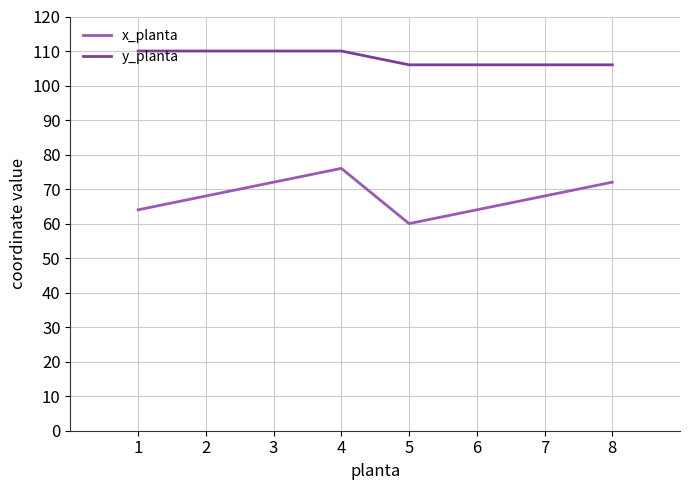

Which category has the highest value in the x_planta series?

4